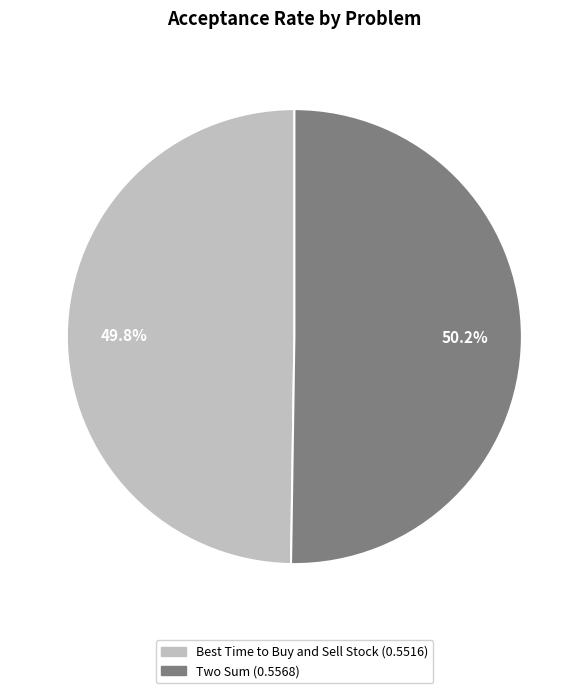

What is the total percentage of Best Time to Buy and Sell Stock and Two Sum?

100.0%